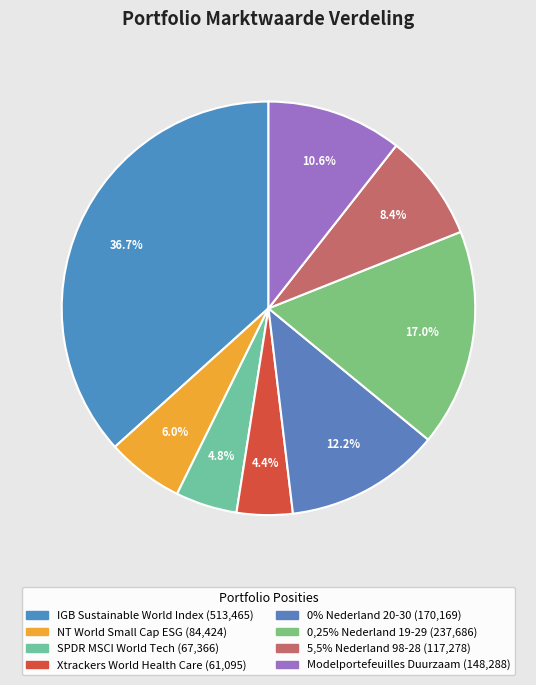

Is there a majority slice in this chart?

No